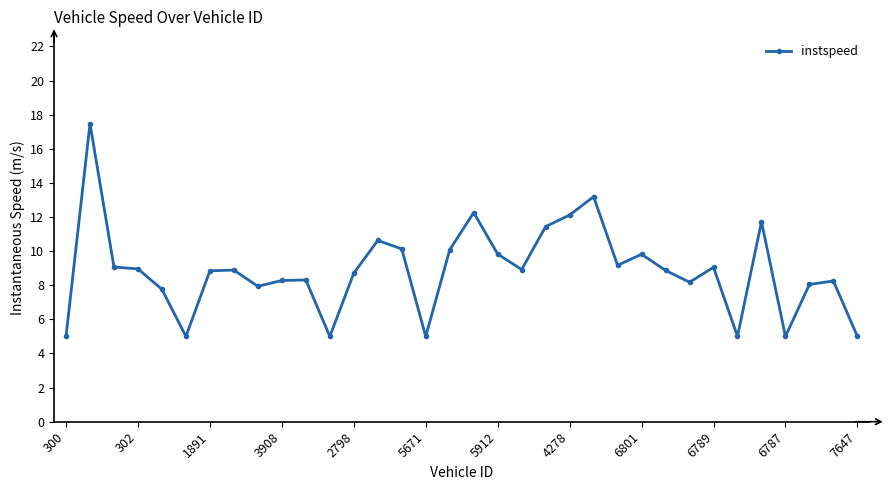

Does the chart display data point markers on the line(s)?

Yes